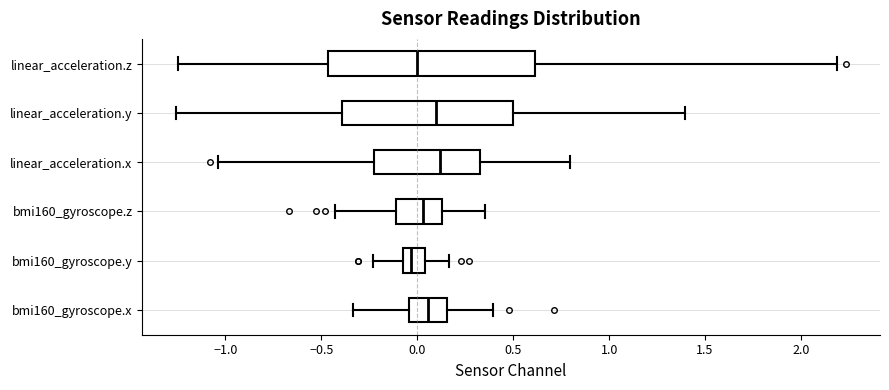

Where is the right edge of the box for linear_acceleration.y on the x-axis? The values are not printed on the chart, so give them approximately, as read against the axis.

0.50